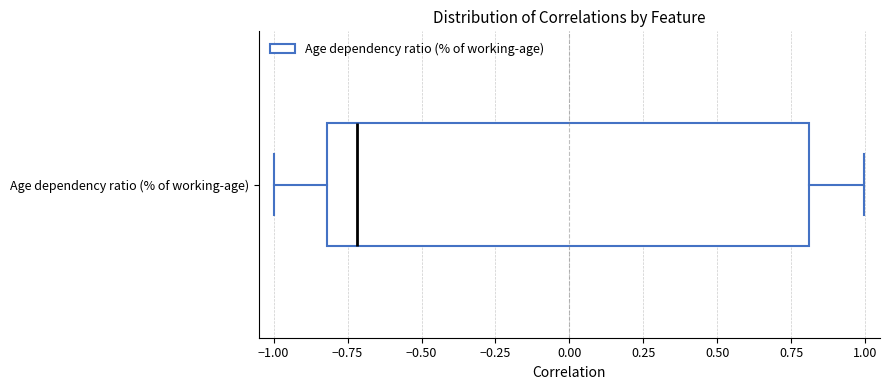

Read this box plot against the x-axis: the position of the median line, the range covered by the box, and the ends of both whiskers. The values are not printed on the chart, so give them approximately, as read against the axis.

median -0.7, box -0.8 to 0.8, whiskers -1.0 to 1.0